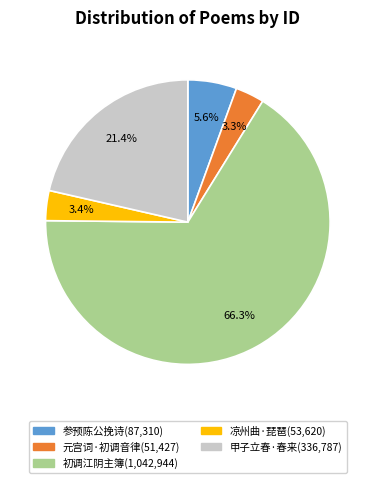

Is there a majority slice in this chart?

Yes